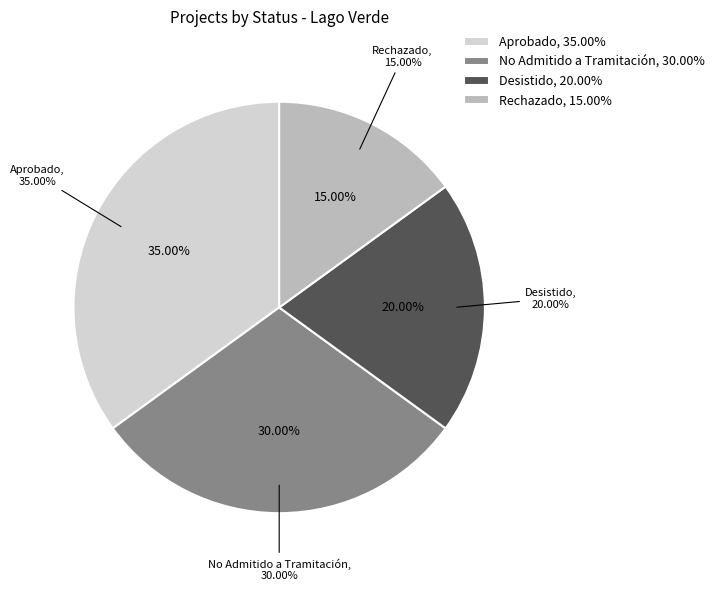

Combined, what portion of the pie is No Admitido a Tramitación and Aprobado?

65.0%